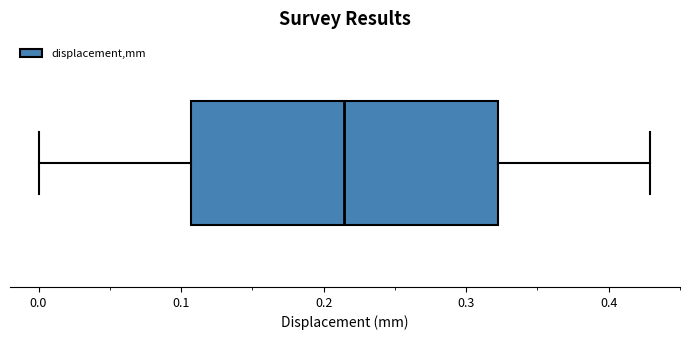

Where is the left edge of the box on the x-axis? The values are not printed on the chart, so give them approximately, as read against the axis.

0.11